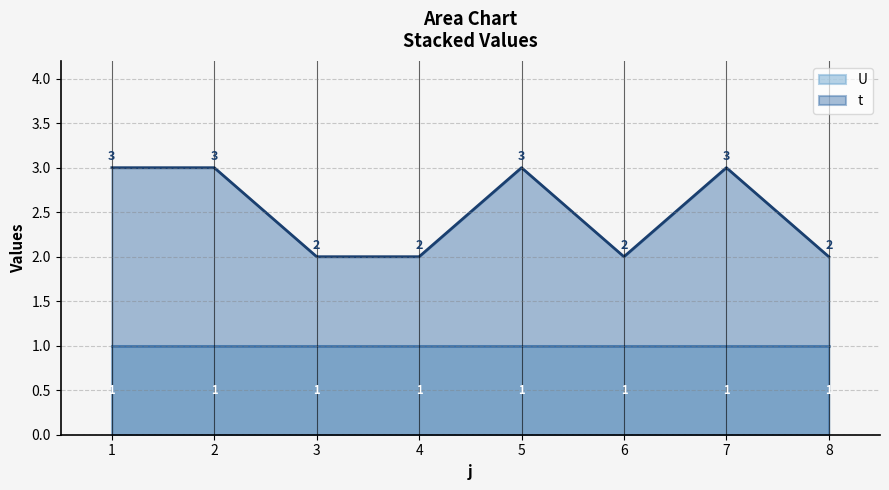

Reading left to right, list all the values displayed in this chart.

3	3	2	2	3	2	3	2